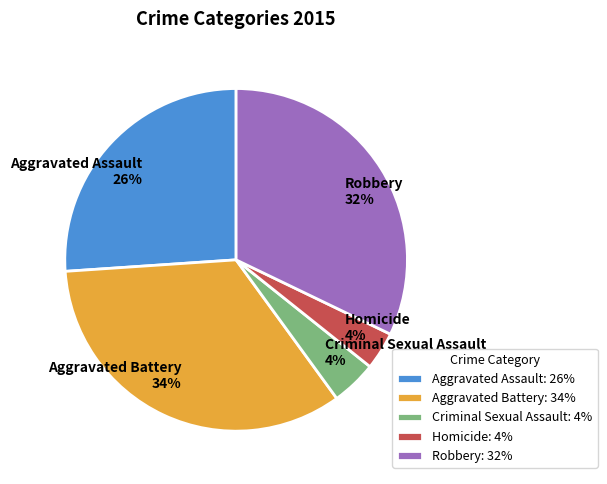

What percentage is the Aggravated Battery slice, to the nearest percent?

34%